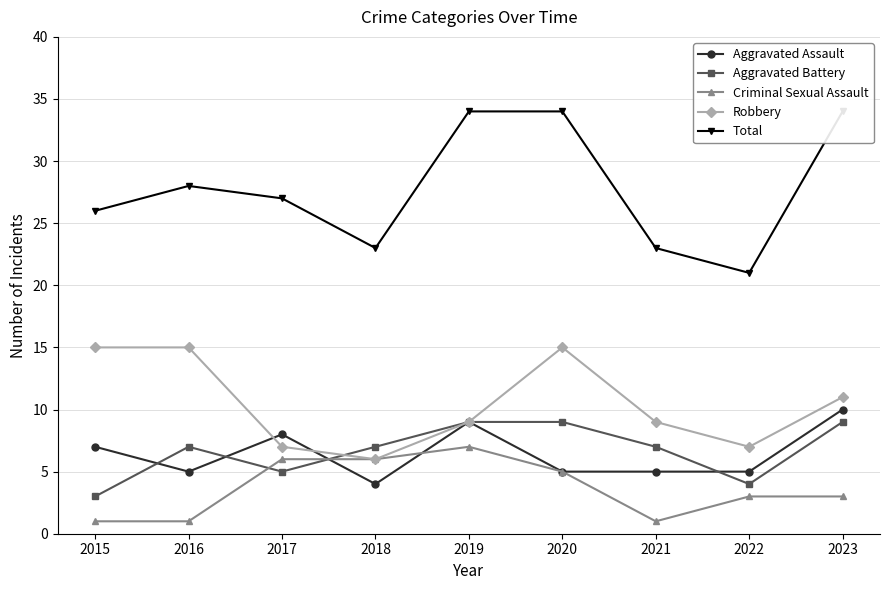

True or false: Criminal Sexual Assault has more than 0 points higher than both neighbors.

True